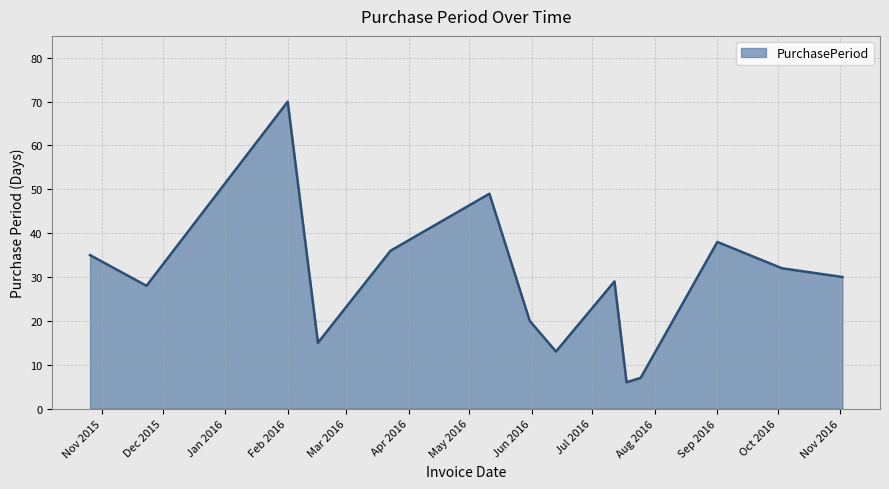

What is the greatest value displayed?

70